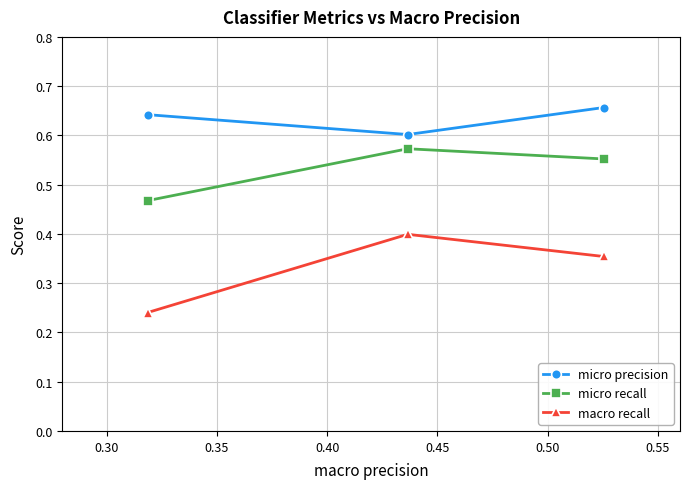

At how many categories does at least one series exceed 0?

3